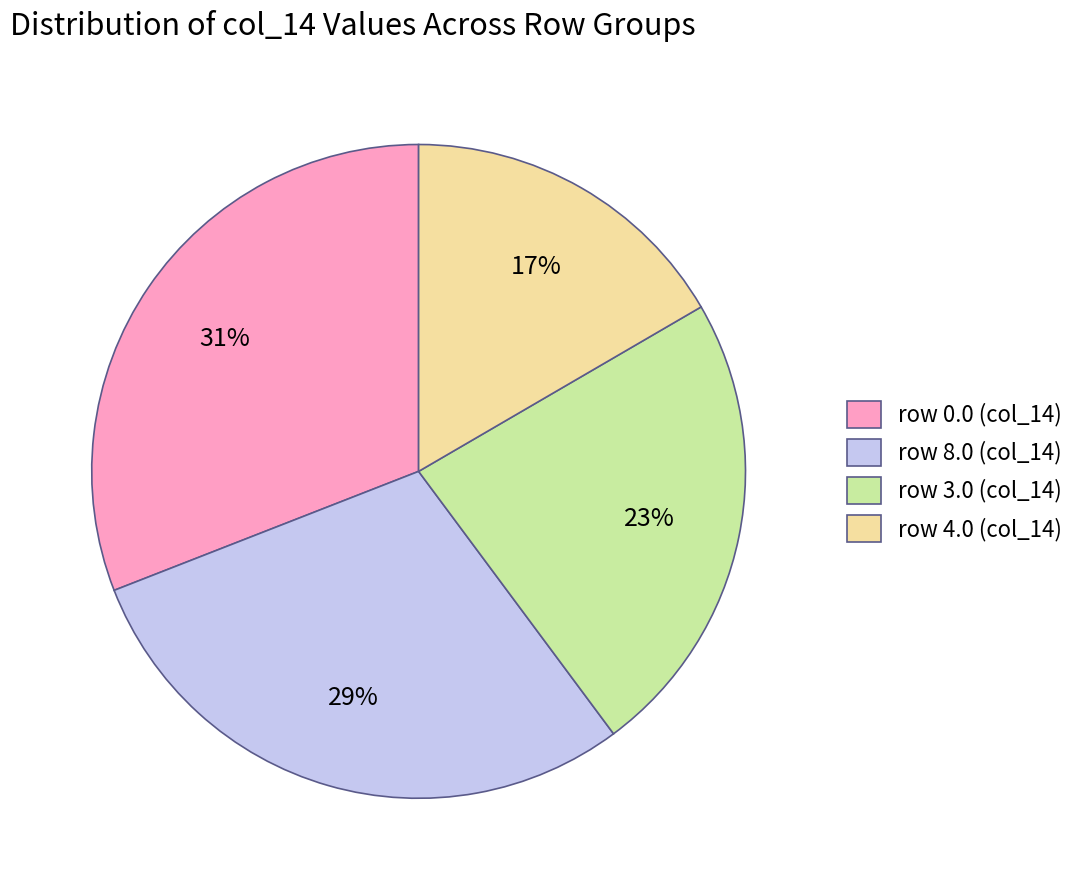

Is the sum of row 3.0 (col_14) and row 4.0 (col_14) greater than half?

No